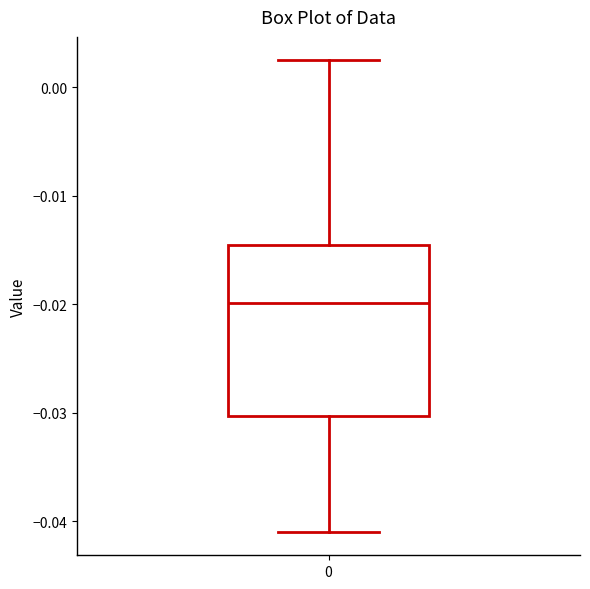

Where is the upper edge of the box at x = 0 on the y-axis? The values are not printed on the chart, so give them approximately, as read against the axis.

-0.015